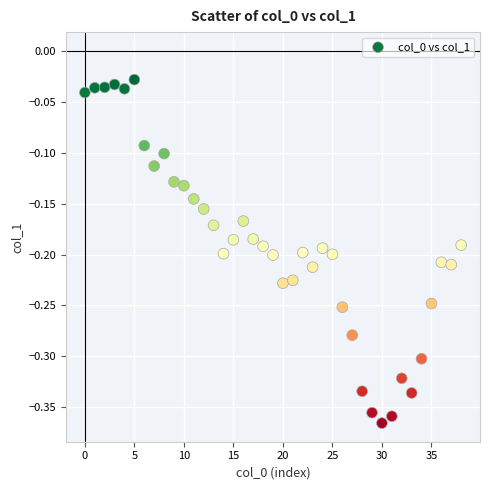

What is the range of Y values (max minus min)?

0.3